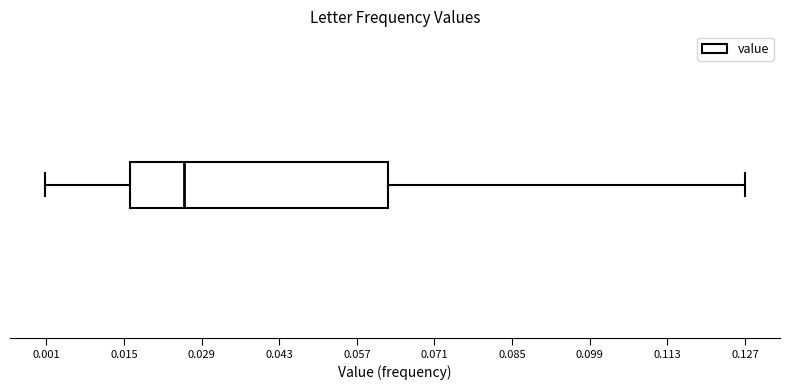

Read this box plot against the x-axis: the position of the median line, the range covered by the box, and the ends of both whiskers. The values are not printed on the chart, so give them approximately, as read against the axis.

median 0.026, box 0.016 to 0.062, whiskers 0.000 to 0.128